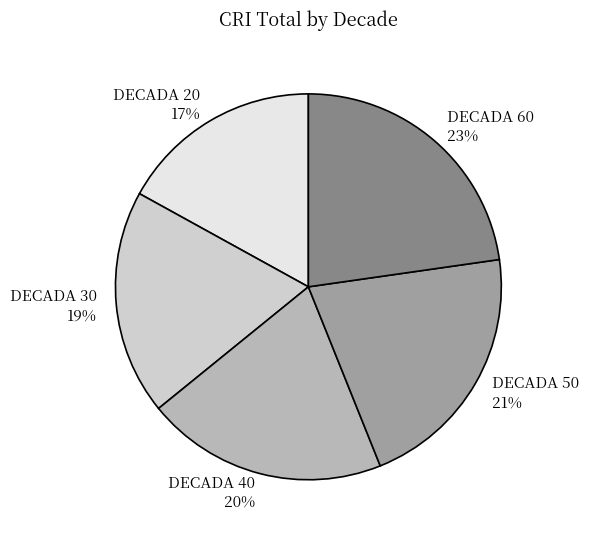

Approximately how many times larger is the value at DECADA 60 compared to DECADA 30?

1.2